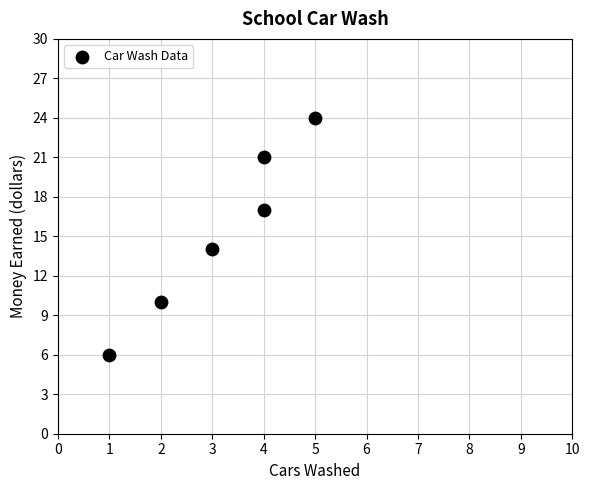

What is the range of Y values (max minus min)?

18